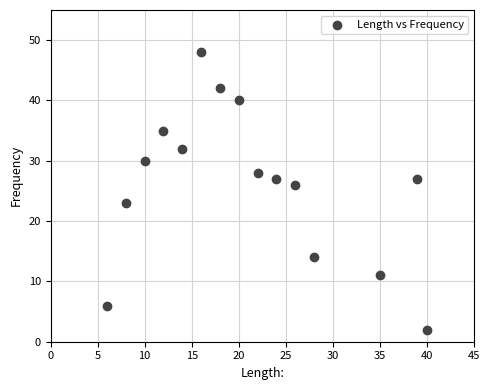

What is the range of Y values (max minus min)?

46